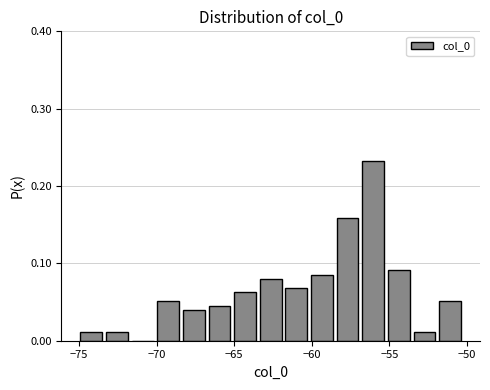

Around what value on the x-axis is the tallest bar? Give the approximate position of its centre, as read against the axis.

-56.0